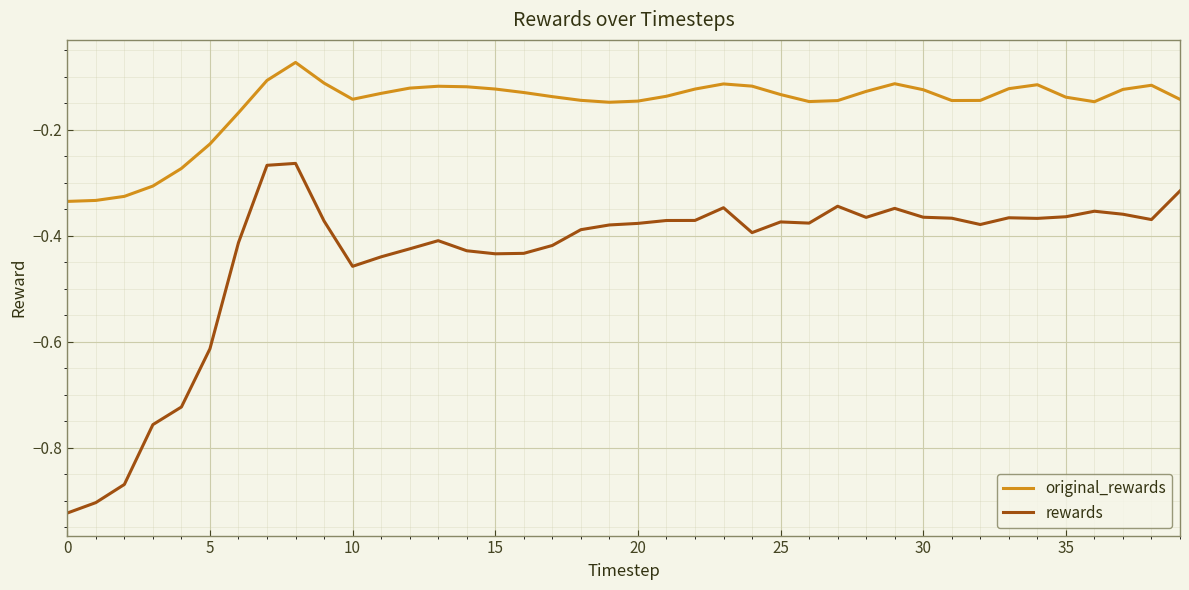

Does the chart display data point markers on the line(s)?

No